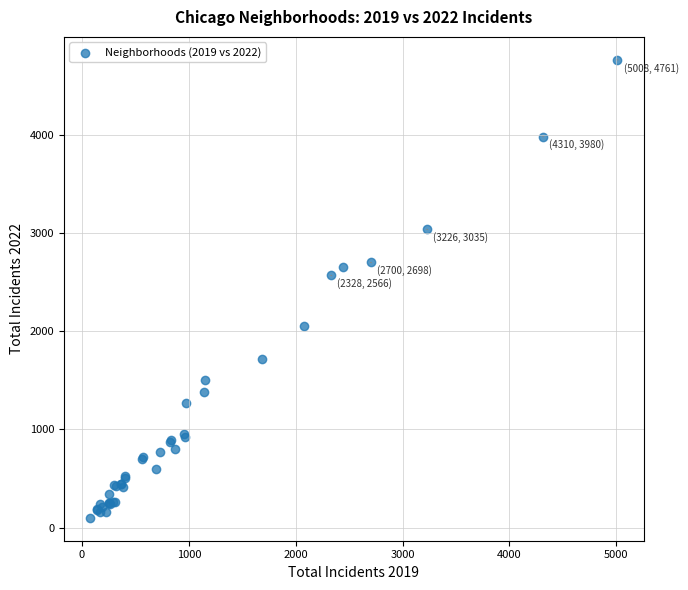

What Y value in the scatter plot is closest to 2430?

2566